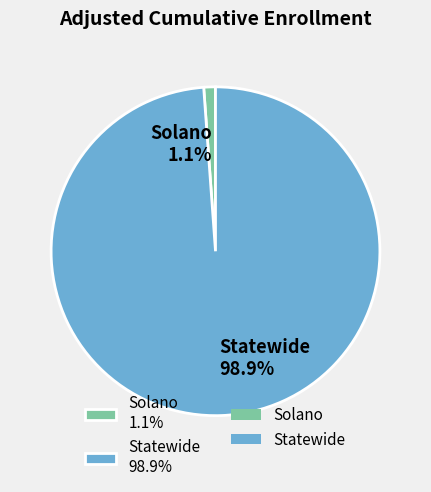

Combined, do Statewide and Solano account for over 50%?

Yes